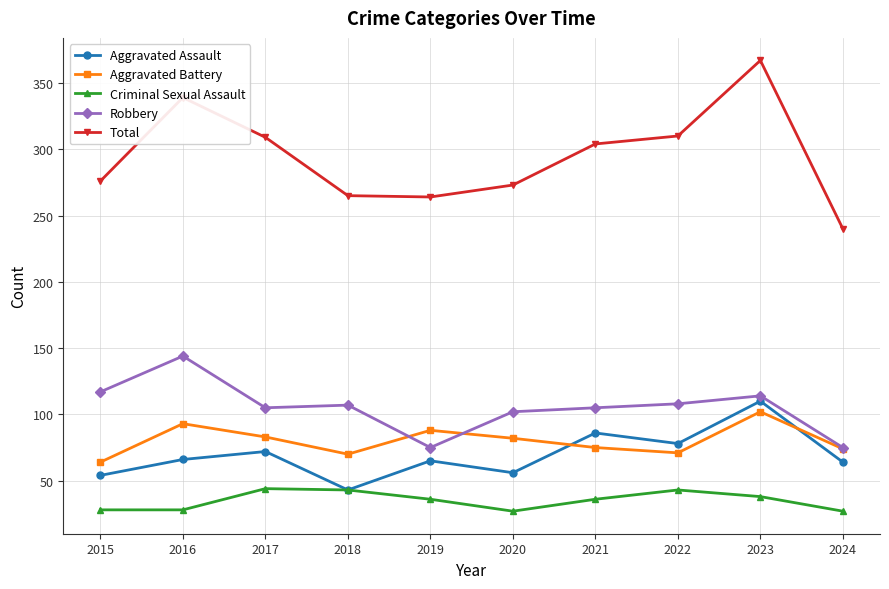

What are all the series names shown in the legend?

Aggravated Assault, Aggravated Battery, Criminal Sexual Assault, Robbery, Total